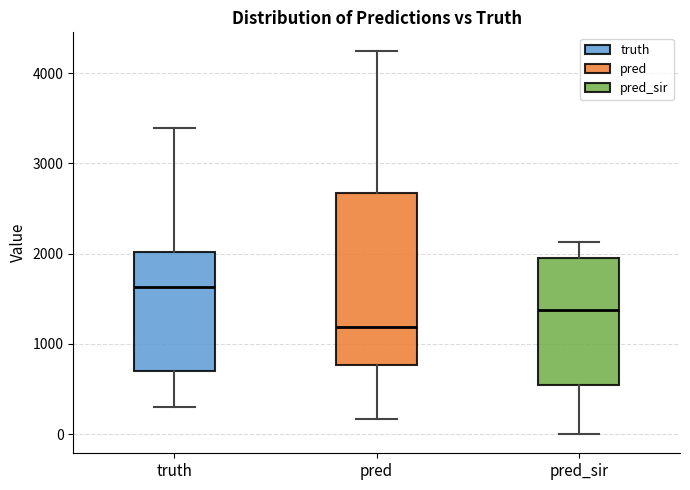

Reading left to right, read every box against the y-axis: the position of its median line, the range the box covers, and the ends of its whiskers. The values are not printed on the chart, so give them approximately, as read against the axis.

truth: median 1600, box 700 to 2000, whiskers 300 to 3400
pred: median 1200, box 800 to 2700, whiskers 200 to 4200
pred_sir: median 1400, box 500 to 2000, whiskers 0 to 2100